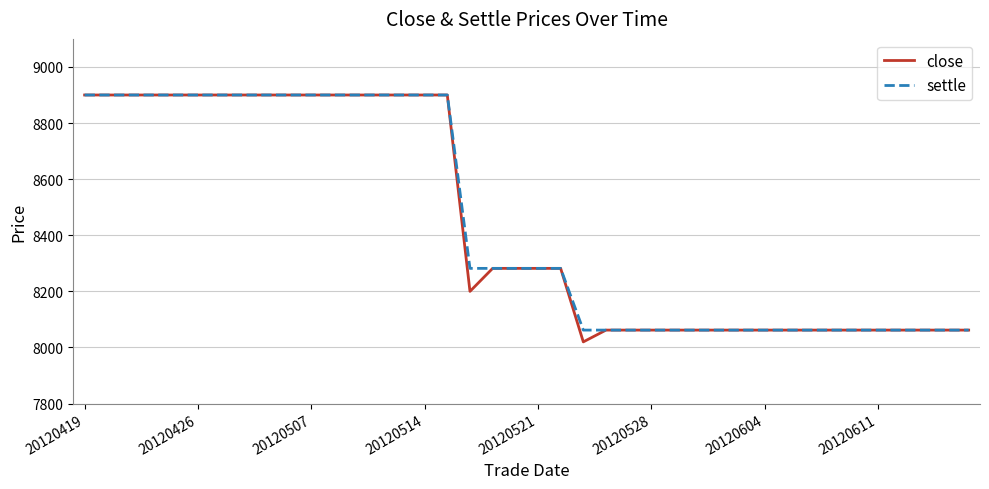

What is the greatest value displayed?

8900